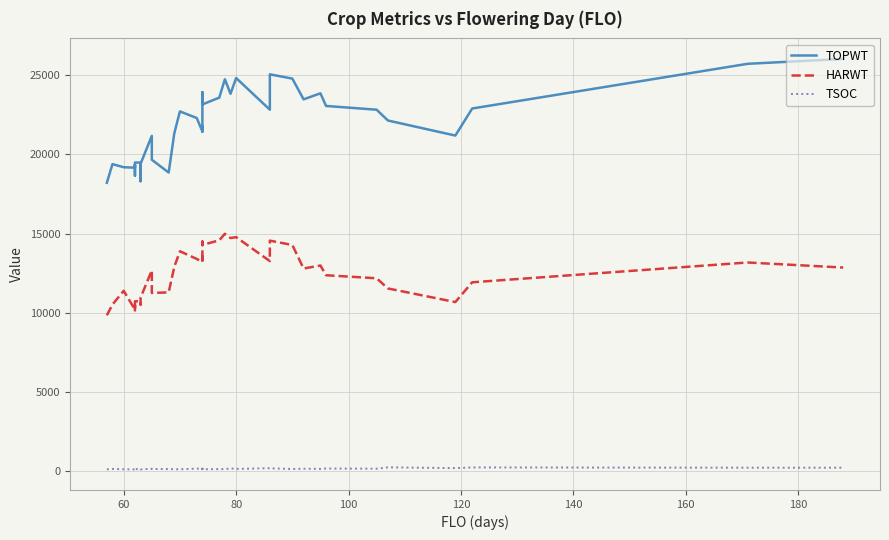

What is the average value of the TOPWT series?

21675